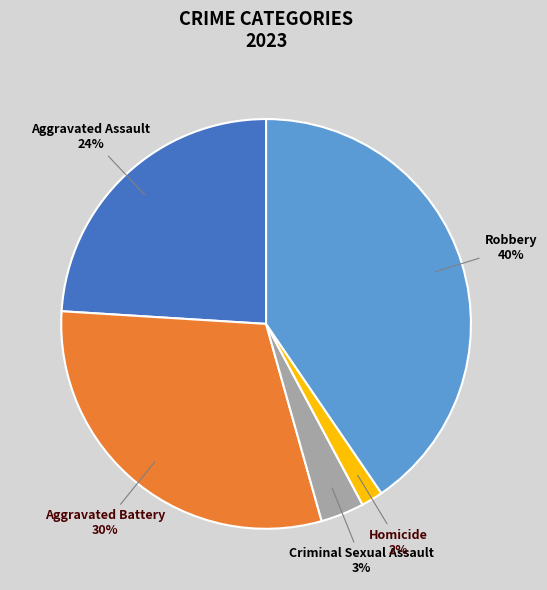

Is there a majority slice in this chart?

No